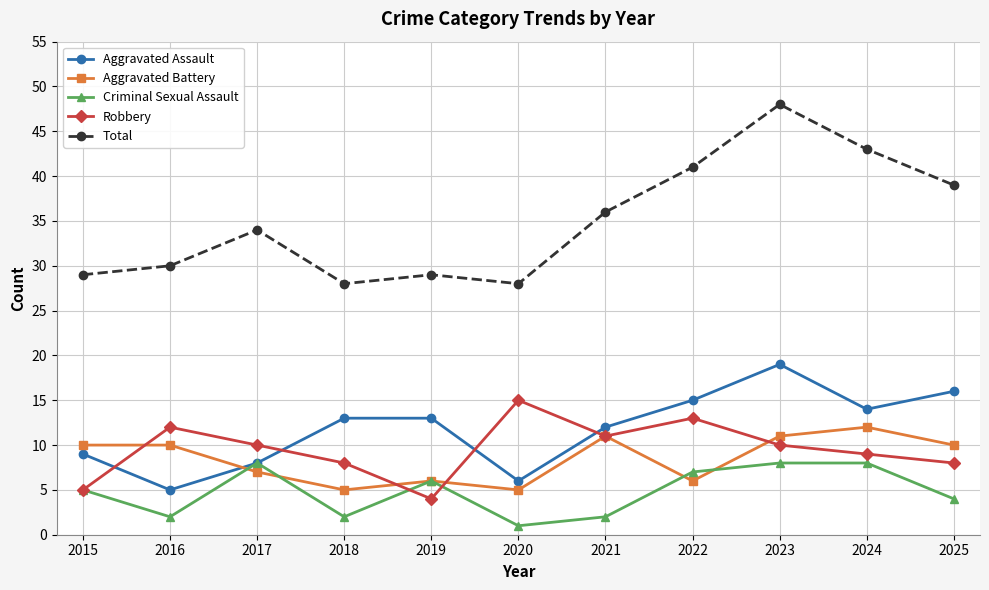

True or false: Aggravated Battery has more than 1 points higher than both neighbors.

True